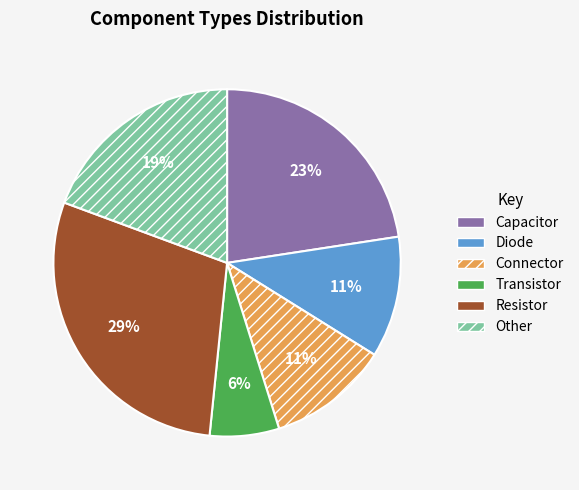

Is there a majority slice in this chart?

No